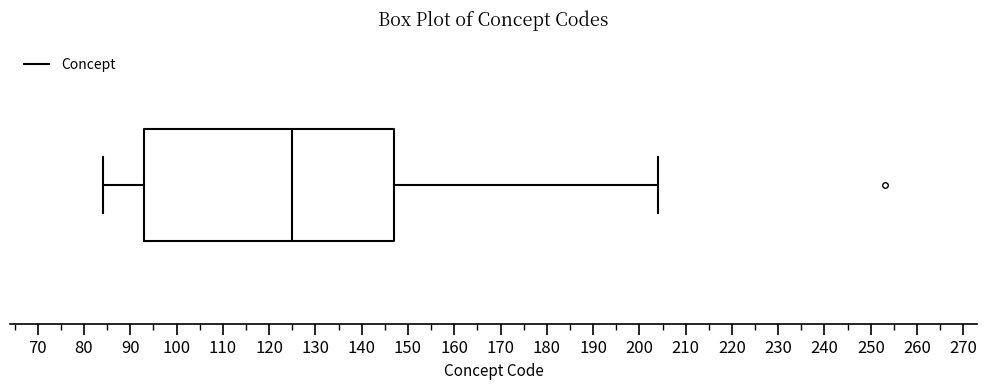

Read this box plot against the x-axis: the position of the median line, the range covered by the box, and the ends of both whiskers. The values are not printed on the chart, so give them approximately, as read against the axis.

median 125, box 93 to 147, whiskers 84 to 204